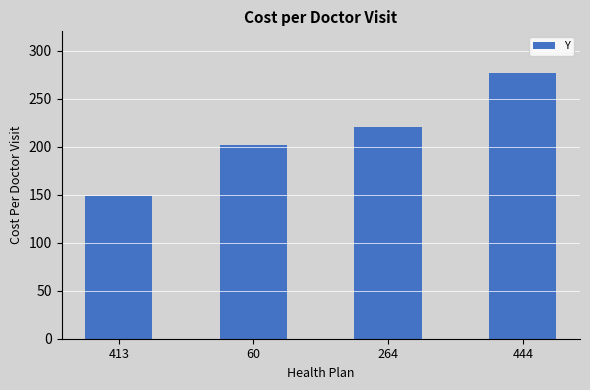

The chart shows a value of 213 at 413. True or false?

False